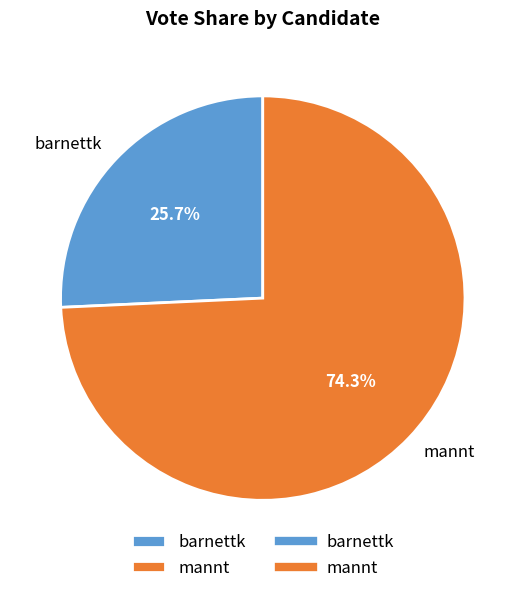

Which category has the smallest portion of the pie?

barnettk